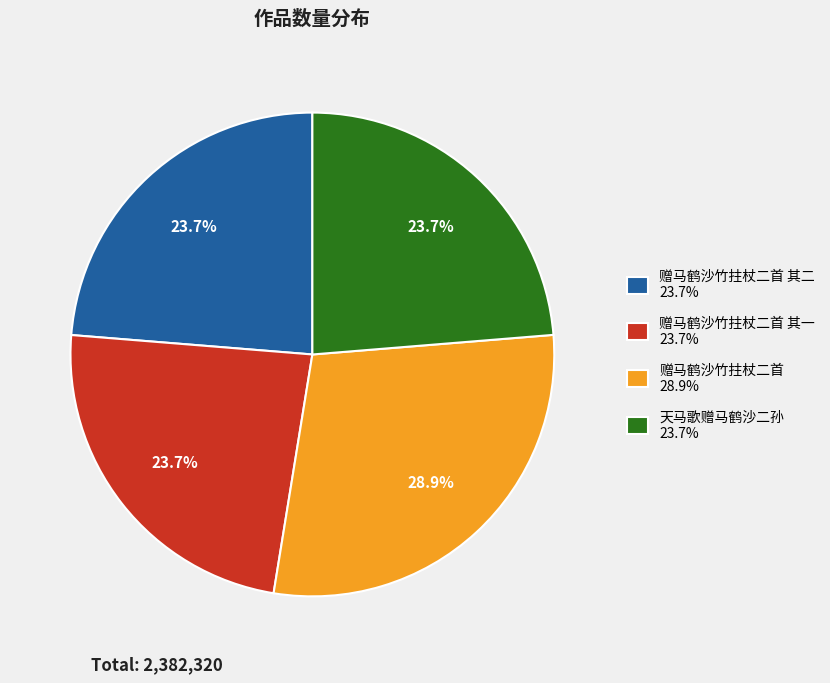

Which has a higher value, 赠马鹤沙竹拄杖二首 其二 23.7% or 赠马鹤沙竹拄杖二首 28.9%?

赠马鹤沙竹拄杖二首 28.9%